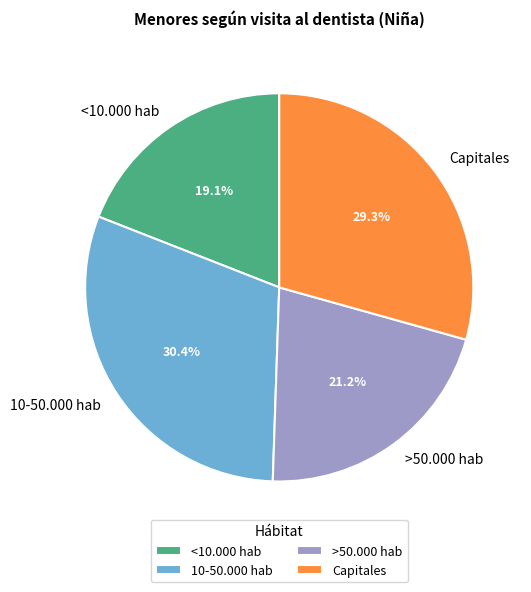

The <10.000 hab slice represents 7% of the pie. True or false?

False